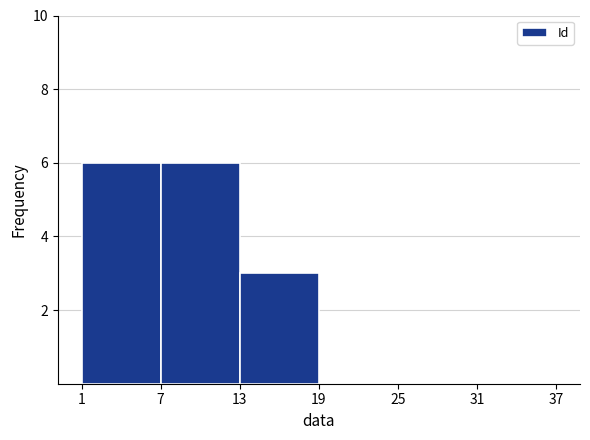

What is the height of the bar covering 7 to 13 on the x-axis? The values are not printed on the chart, so give them approximately, as read against the axis.

6